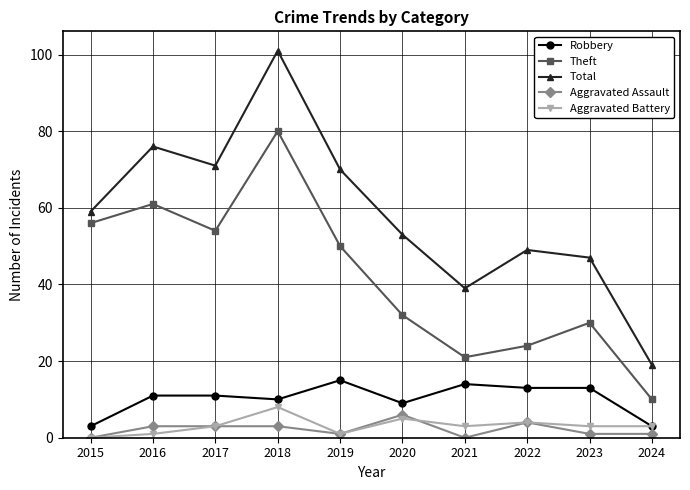

True or false: Aggravated Battery has more than 1 interior local peaks.

True